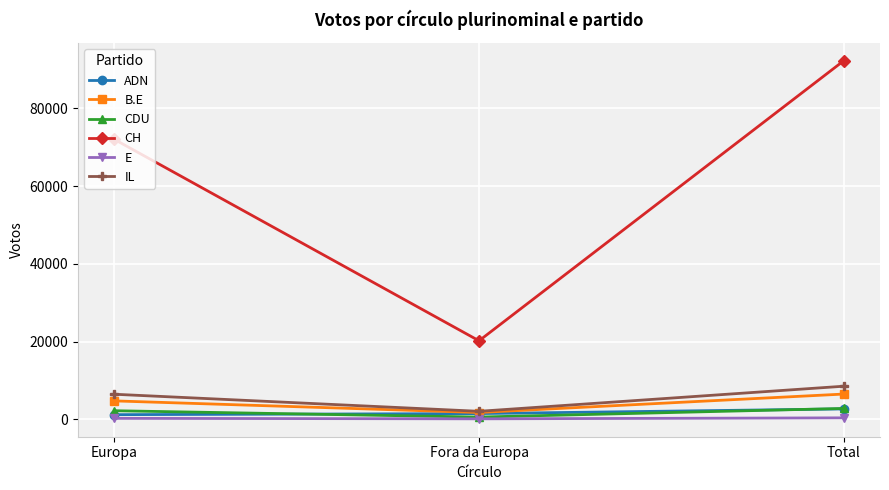

Which category has the lowest value in the CDU series?

Fora da Europa